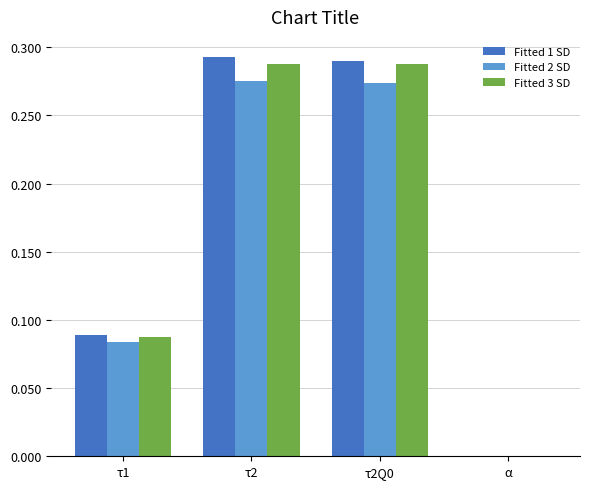

The Fitted 1 SD series shows 0.2 at τ2Q0. True or false?

False